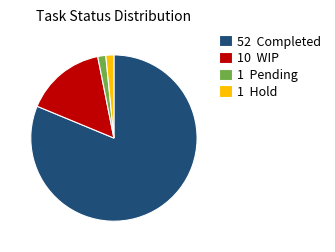

How many segments does this pie chart have?

4